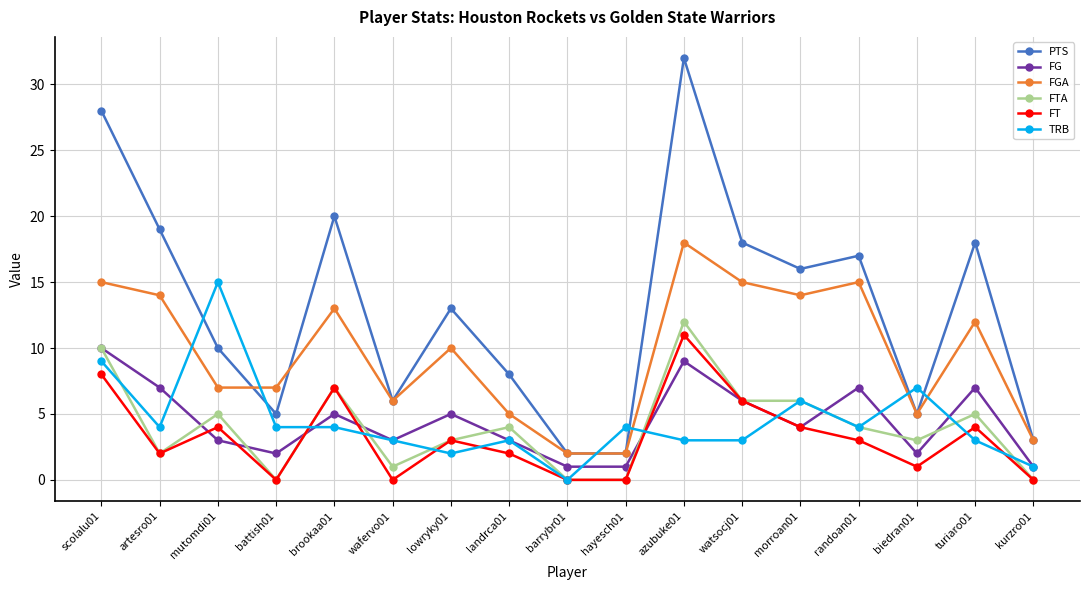

What is the lowest value of the FGA series?

2